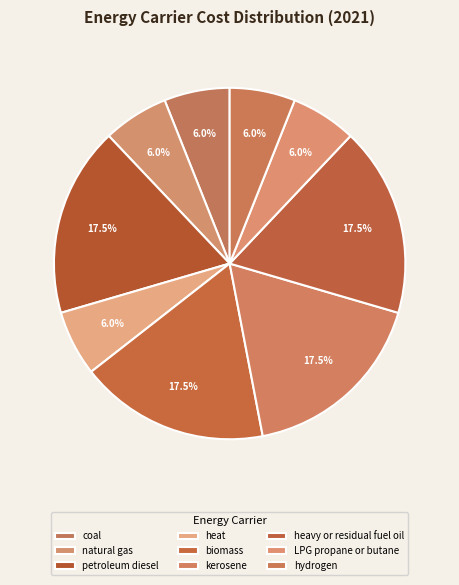

How many slices are in this pie chart?

9